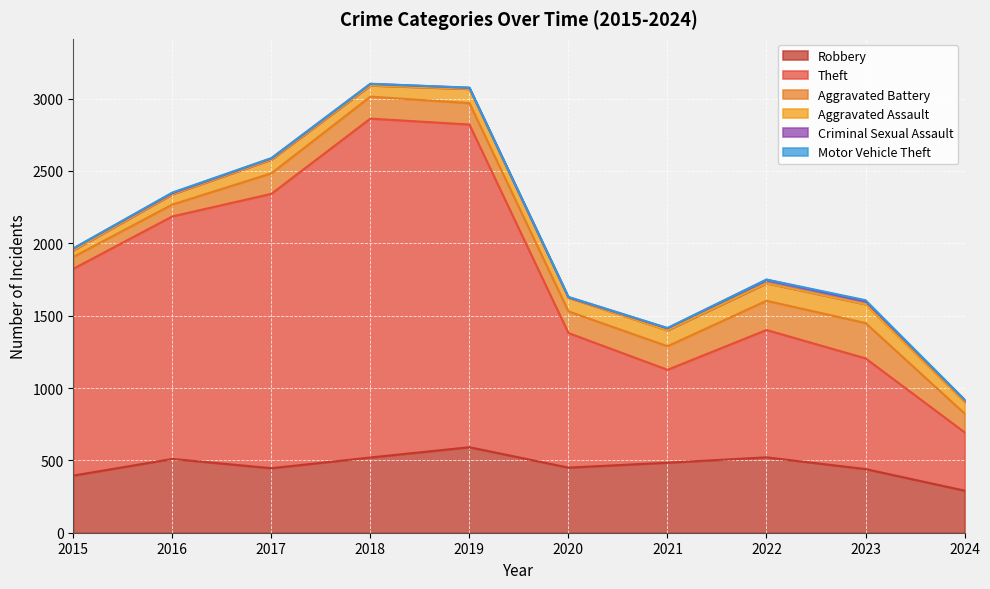

Rank the categories by Motor Vehicle Theft value from highest to lowest.

2023, 2016, 2020, 2017, 2021, 2022, 2024, 2015, 2018, 2019